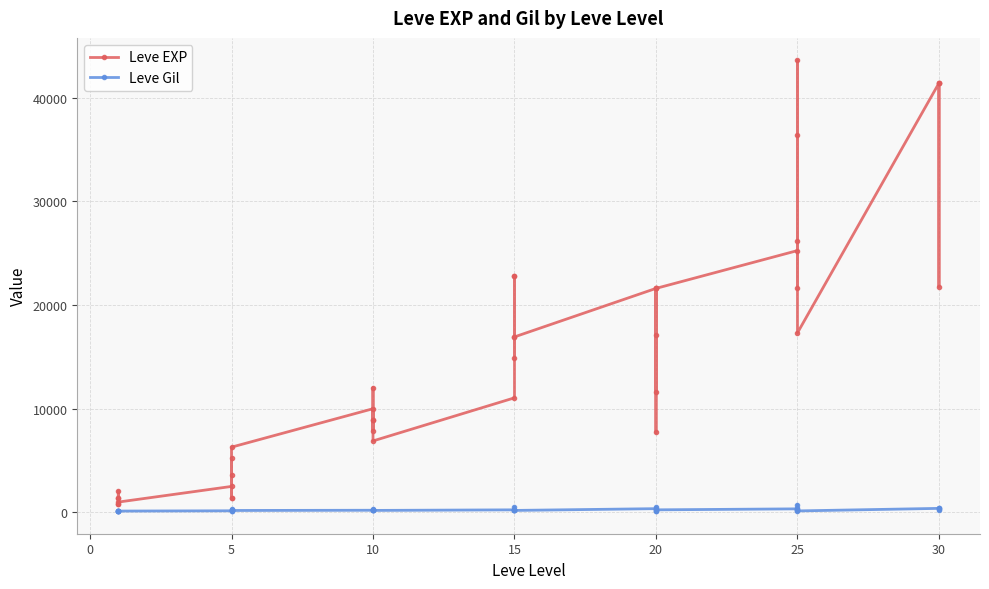

How many data points in Leve Gil are above 175?

19